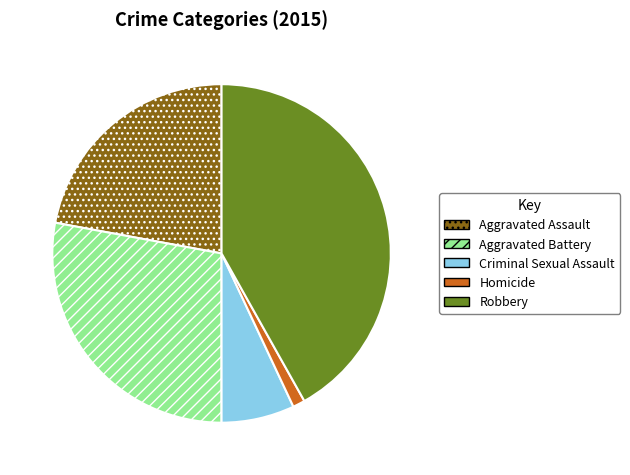

How many segments does this pie chart have?

5